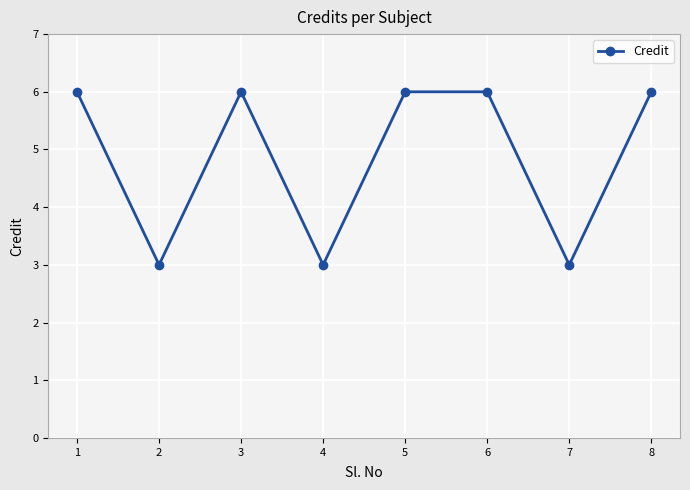

What is the change in value from 6 to 7?

-3